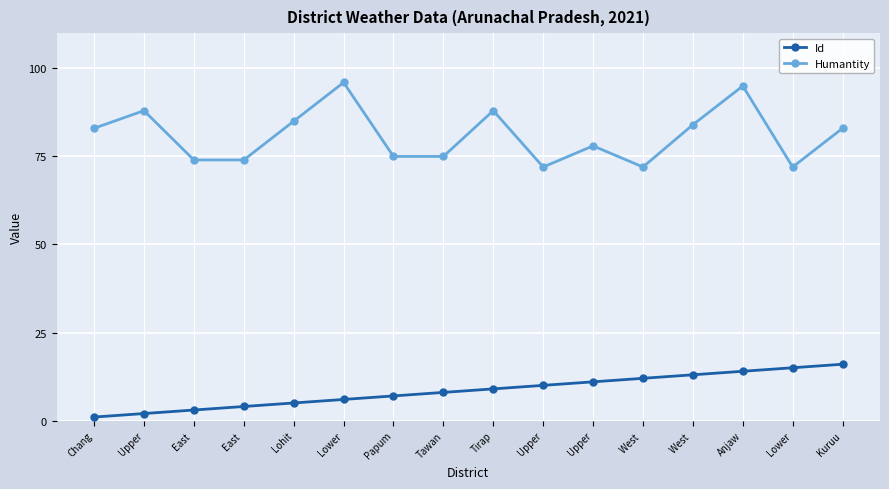

How many series are shown in this chart?

2